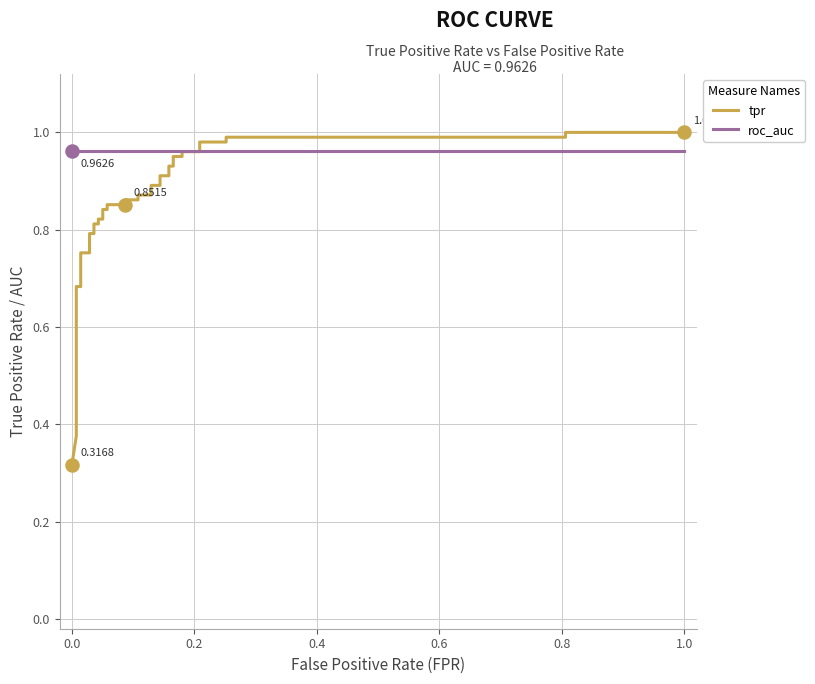

At how many categories does at least one series exceed 0?

39